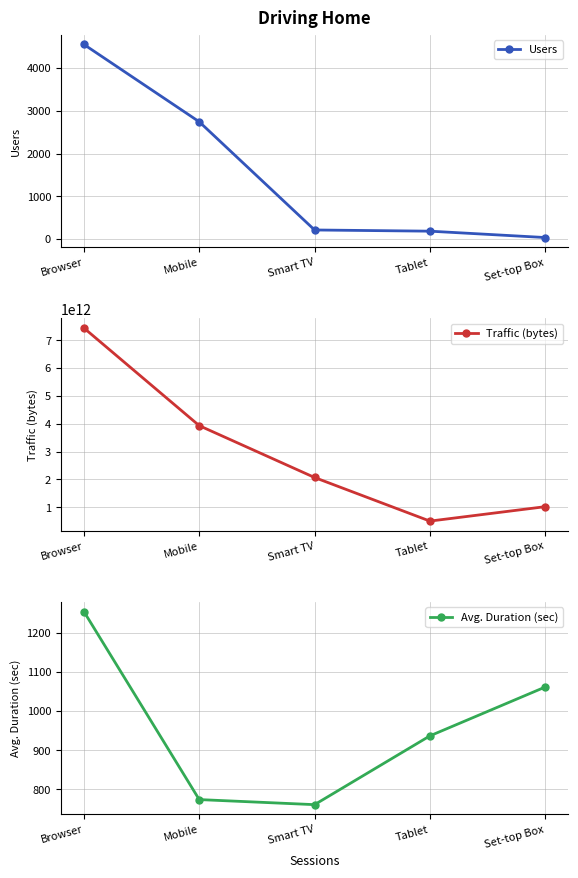

List the series in order of their peak value, highest first.

Traffic (bytes), Users, Avg. Duration (sec)